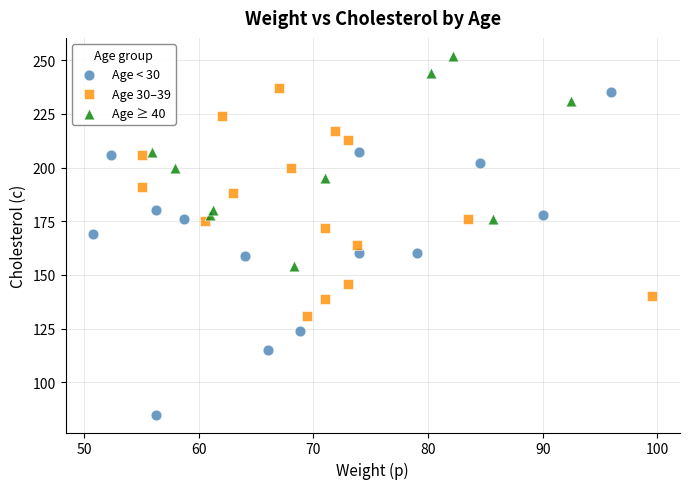

Which series contains the highest Y value?

Age ≥ 40